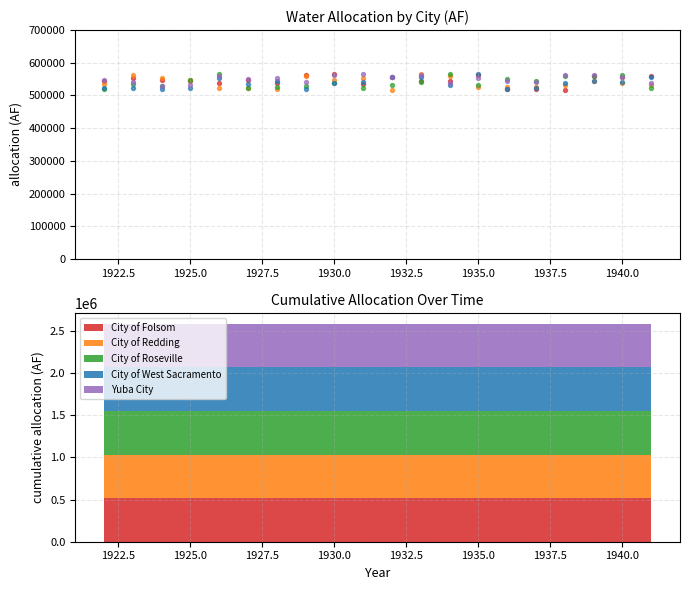

Which series contains the lowest Y value?

City of Folsom